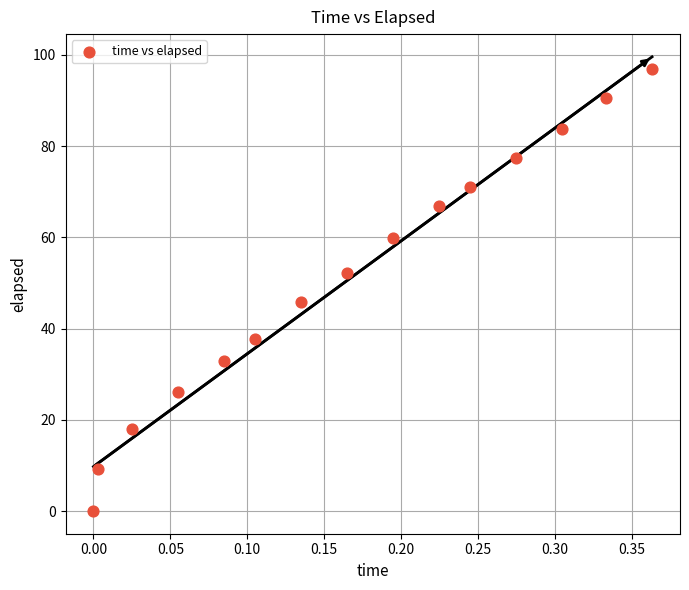

What Y value in the scatter plot is closest to 48?

45.9